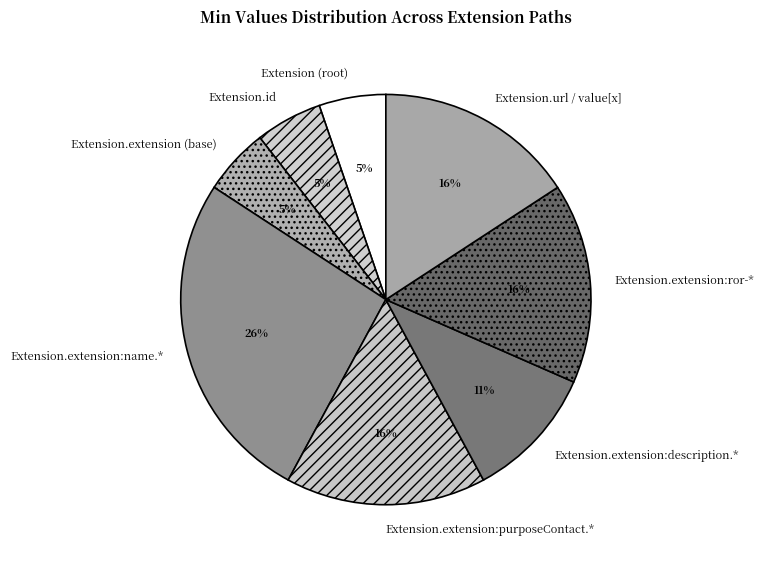

Is there any slice that represents more than half of the pie?

No